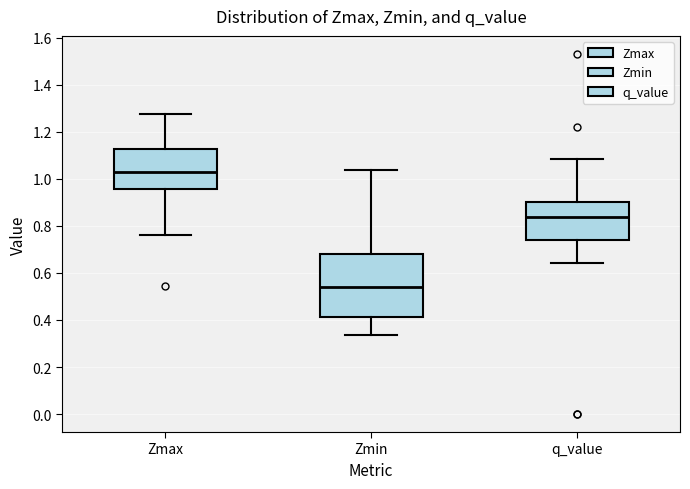

Where does the lower whisker of the box for Zmax end on the y-axis? The values are not printed on the chart, so give them approximately, as read against the axis.

0.76